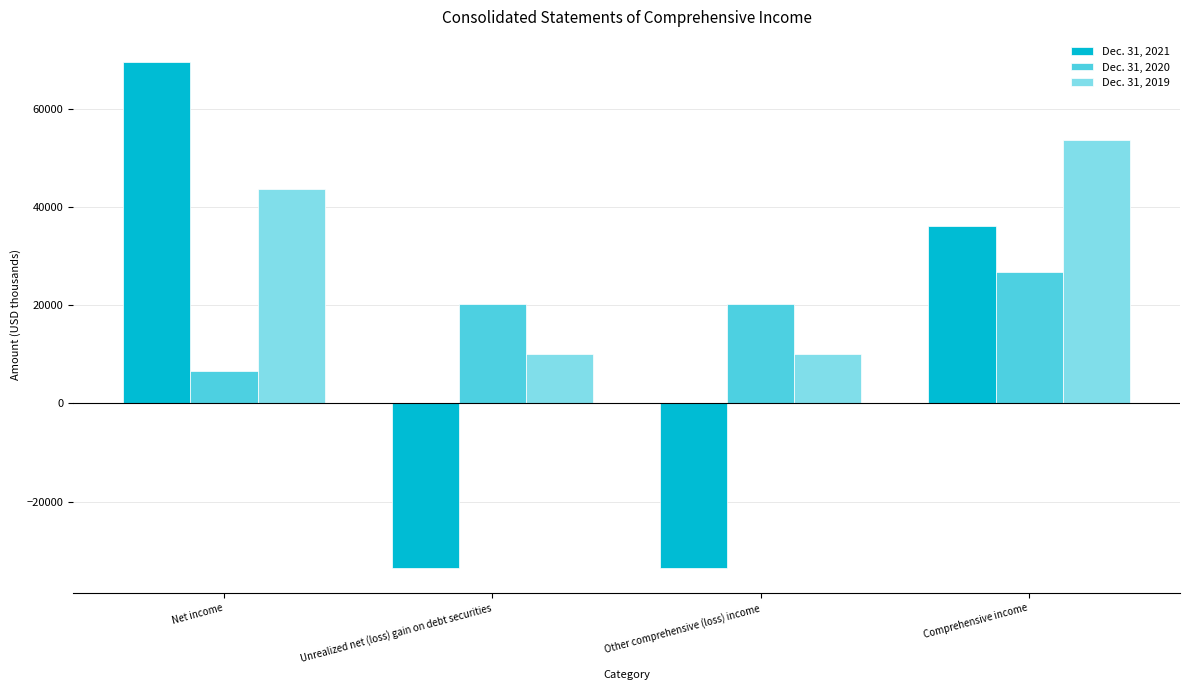

How many distinct data groups are displayed?

3